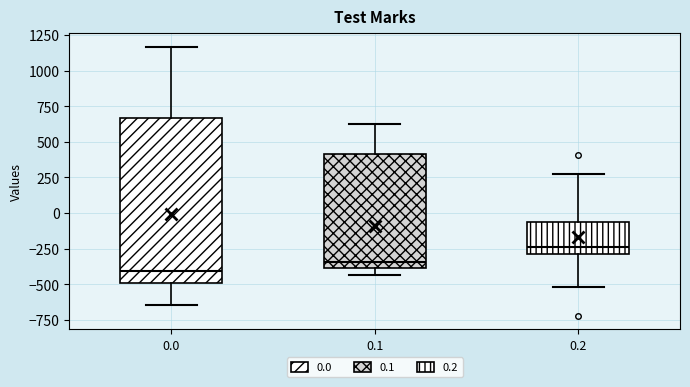

Reading left to right, read every box against the y-axis: the position of its median line, the range the box covers, and the ends of its whiskers. The values are not printed on the chart, so give them approximately, as read against the axis.

0.0: median -400, box -500 to 650, whiskers -650 to 1150
0.1: median -350, box -400 to 400, whiskers -450 to 650
0.2: median -250, box -300 to -50, whiskers -500 to 250